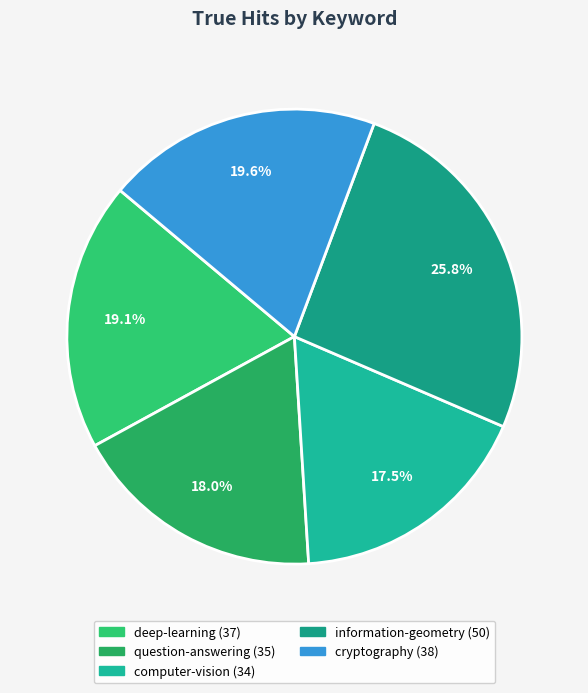

To the nearest percent, what is the difference between the question-answering and cryptography slice percentages?

2%